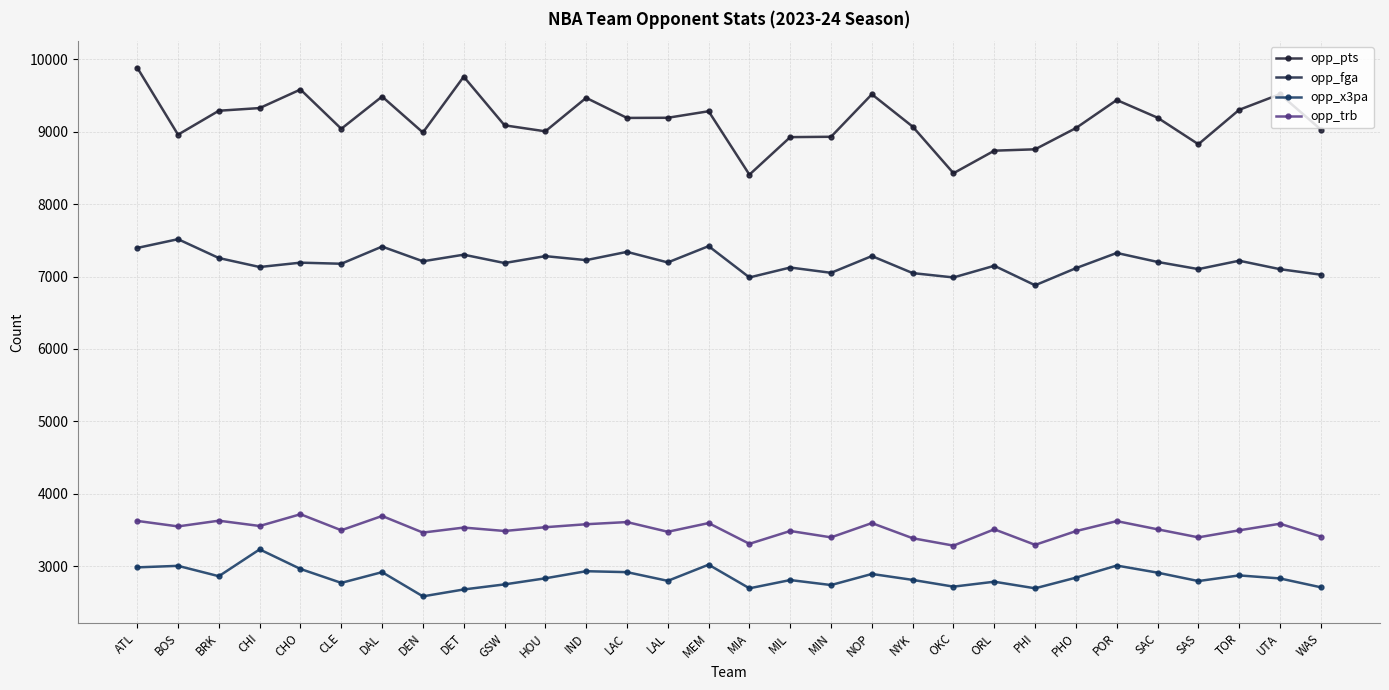

What is the value of the opp_fga point at the 29th from the left?

7101